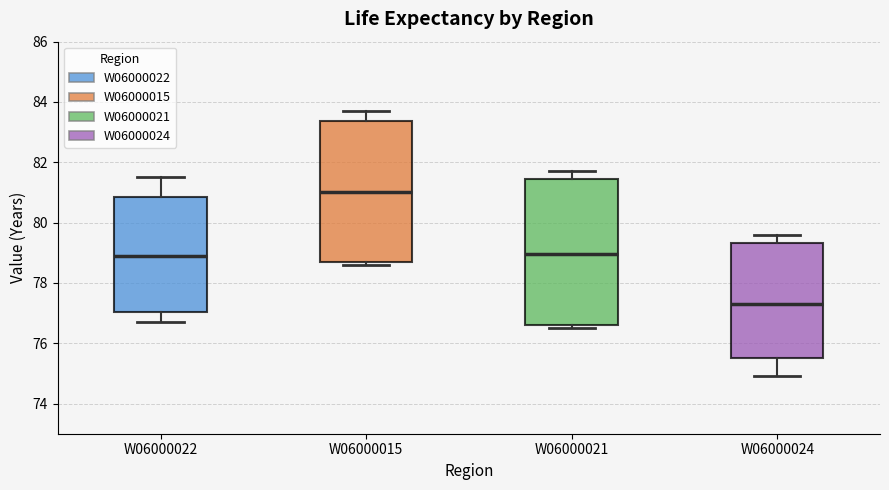

Reading left to right, transcribe this box plot: for each box, give where its median line is, the range the box spans, and where its two whiskers end, as read against the y-axis. The values are not printed on the chart, so give them approximately, as read against the axis.

W06000022: median 79.0, box 77.0 to 80.8, whiskers 76.8 to 81.6
W06000015: median 81.0, box 78.8 to 83.4, whiskers 78.6 to 83.8
W06000021: median 79.0, box 76.6 to 81.4, whiskers 76.6 (just below the box's lower edge) to 81.8
W06000024: median 77.4, box 75.6 to 79.4, whiskers 75.0 to 79.6